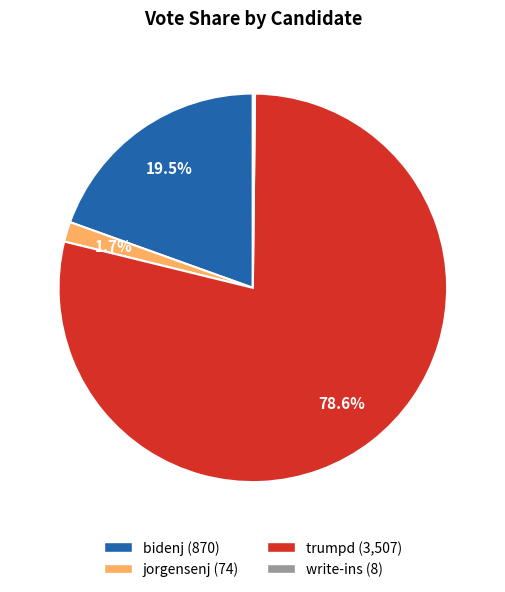

What is the ratio of the value at trumpd to the value at bidenj?

4.0